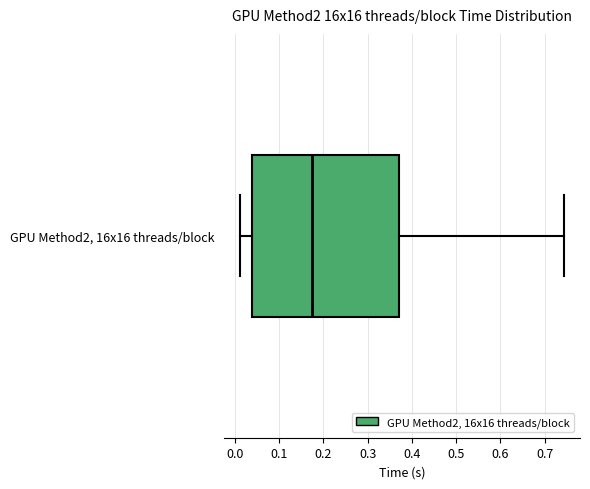

Read this box plot against the x-axis: the position of the median line, the range covered by the box, and the ends of both whiskers. The values are not printed on the chart, so give them approximately, as read against the axis.

median 0.17, box 0.04 to 0.37, whiskers 0.01 to 0.74